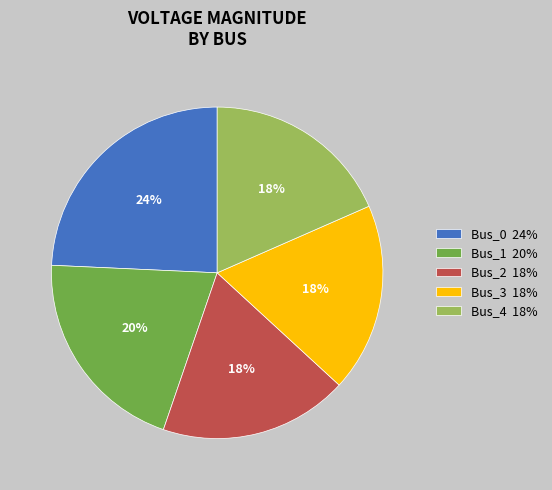

Is it true that Bus_2 is 11% of the pie?

False